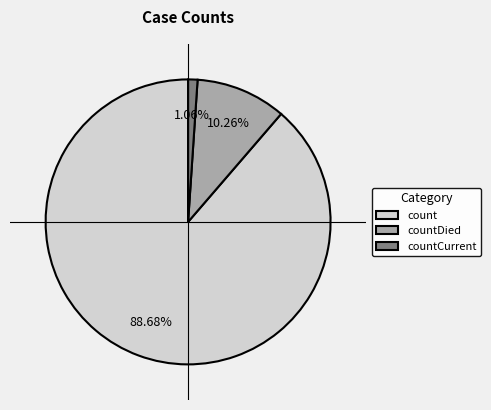

To the nearest percent, what percentage of the pie is count?

89%